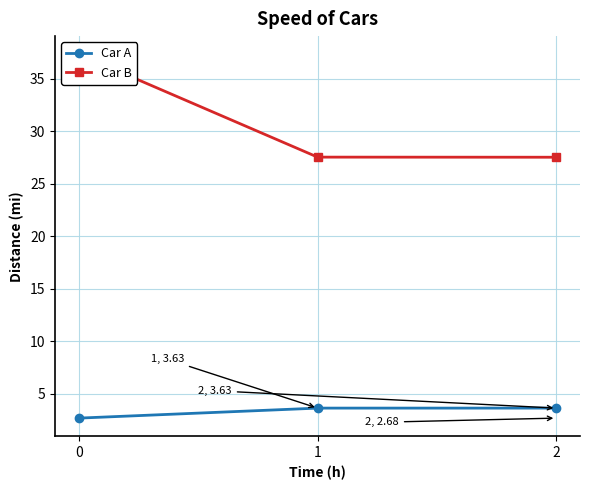

At 1, list the series in order from smallest to largest.

Car A, Car B